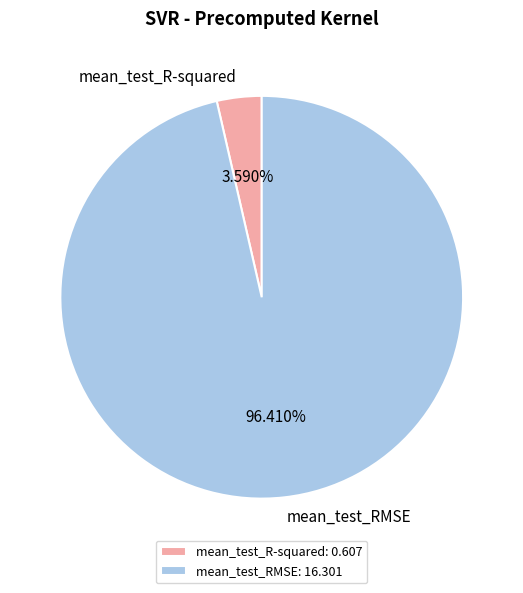

Rank the categories by value from highest to lowest.

mean_test_RMSE, mean_test_R-squared